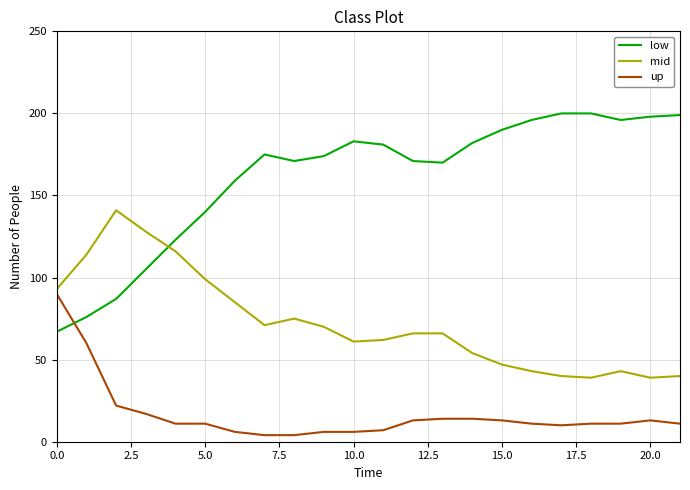

What is the maximum value shown in the chart?

200